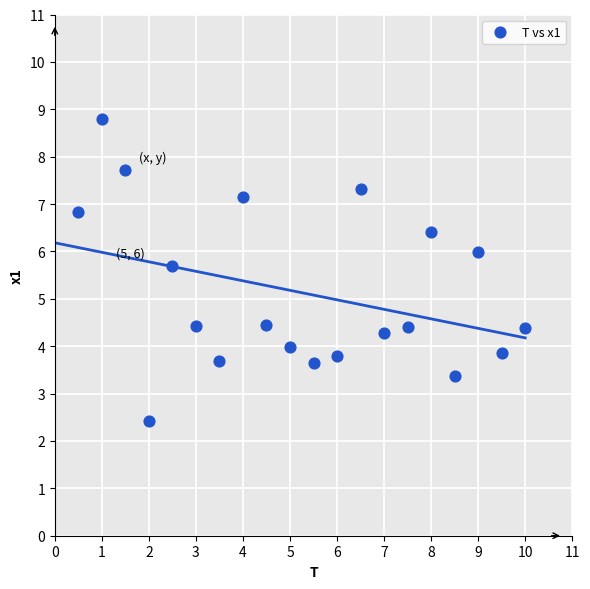

What is the range of X values (max minus min)?

9.5